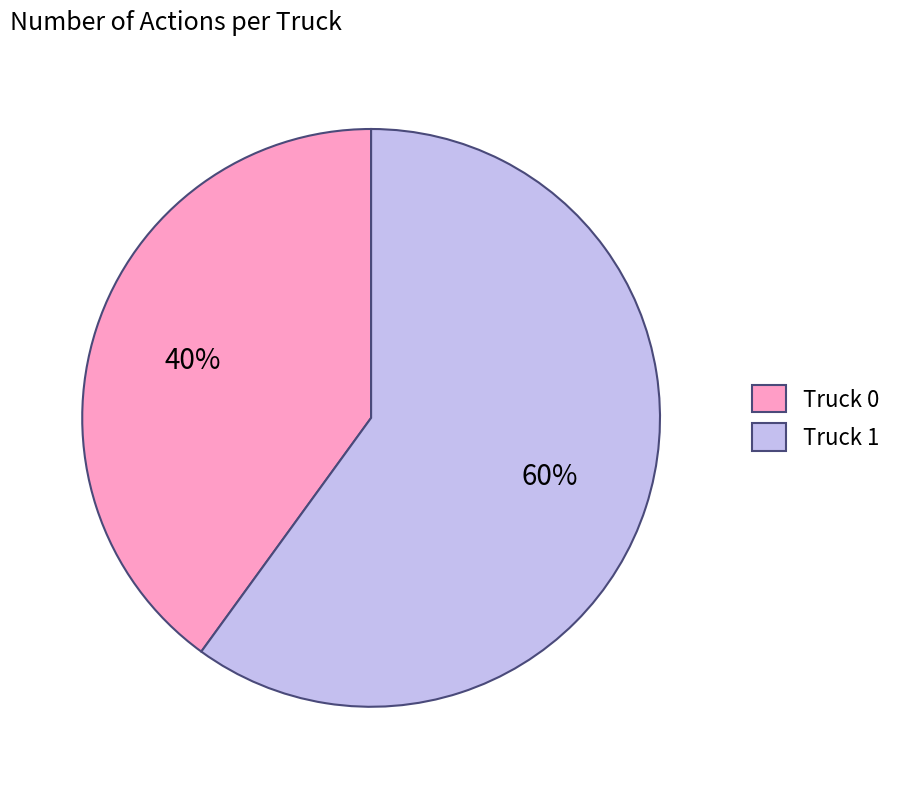

Count the number of slices in the pie.

2